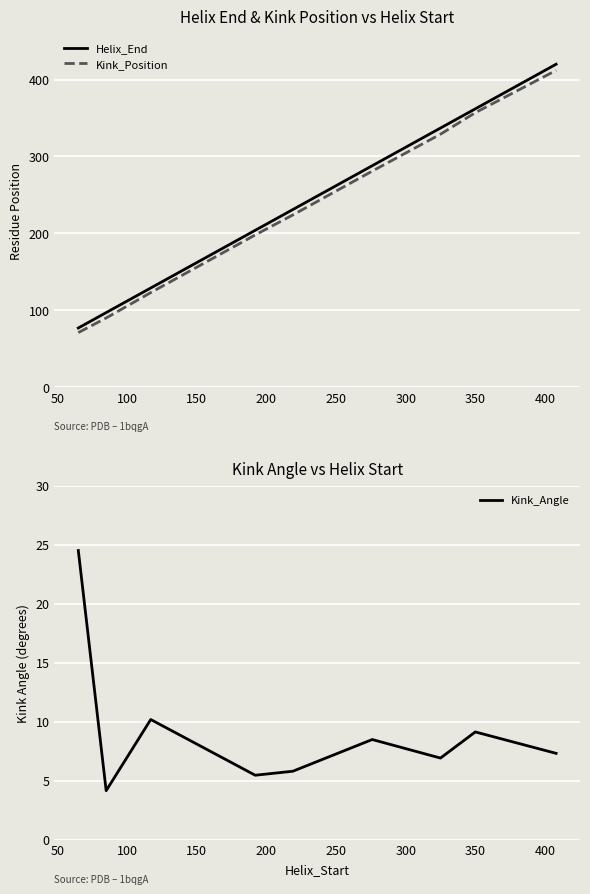

What are all the series names shown in the legend?

Helix_End, Kink_Position, Kink_Angle